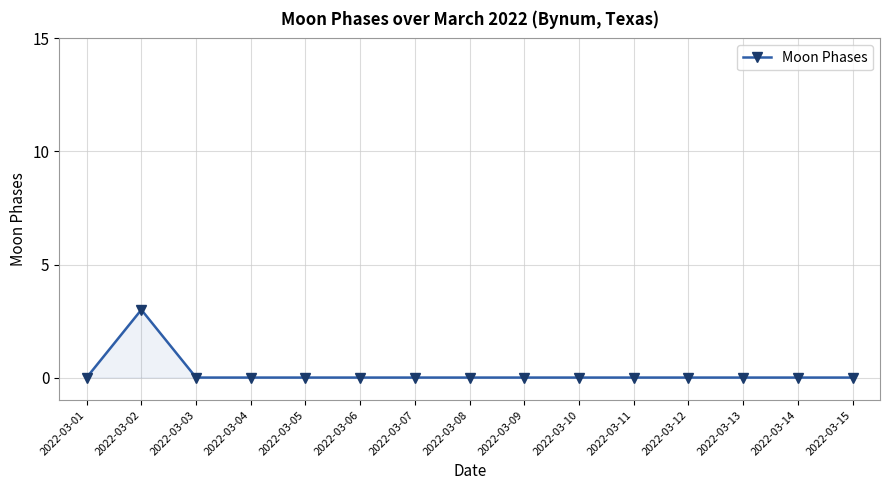

Reading left to right, what are all the values shown in this chart?

0	3	0	0	0	0	0	0	0	0	0	0	0	0	0